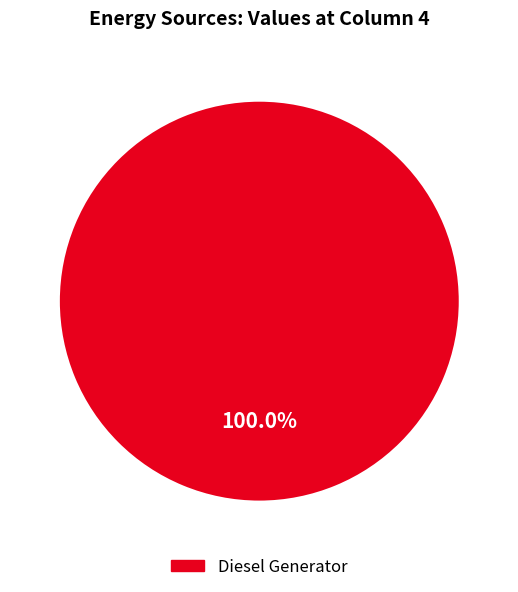

Is there a majority slice in this chart?

Yes